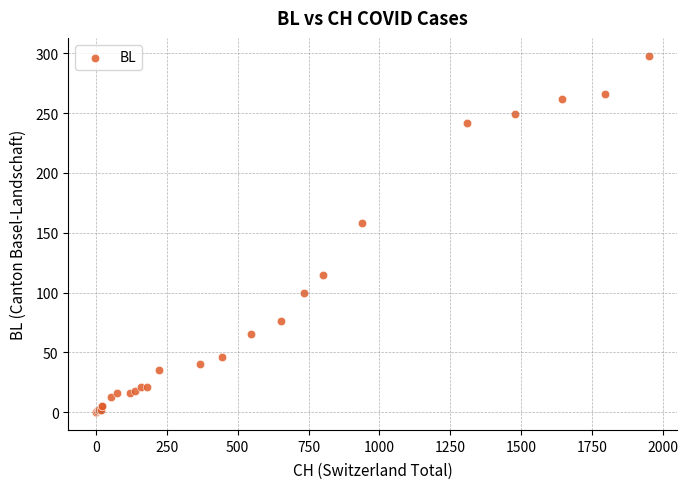

What Y value in the scatter plot is closest to 149?

158